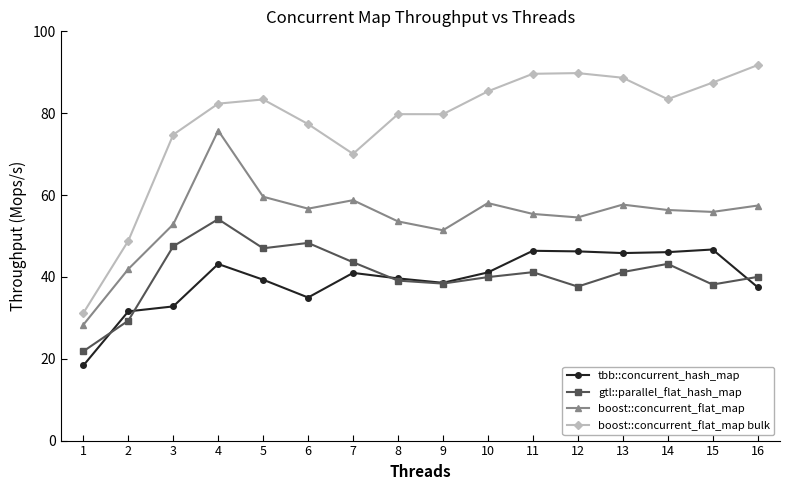

At 5, list the series in order from largest to smallest.

boost::concurrent_flat_map bulk, boost::concurrent_flat_map, gtl::parallel_flat_hash_map, tbb::concurrent_hash_map